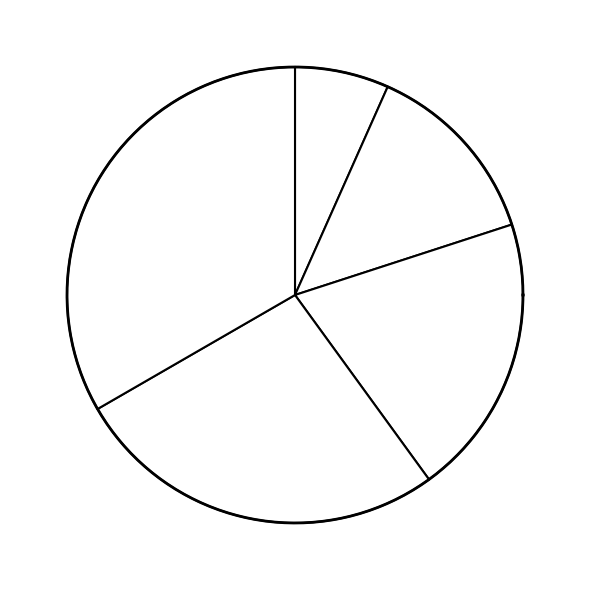

The 4 slice represents 12% of the pie. True or false?

False